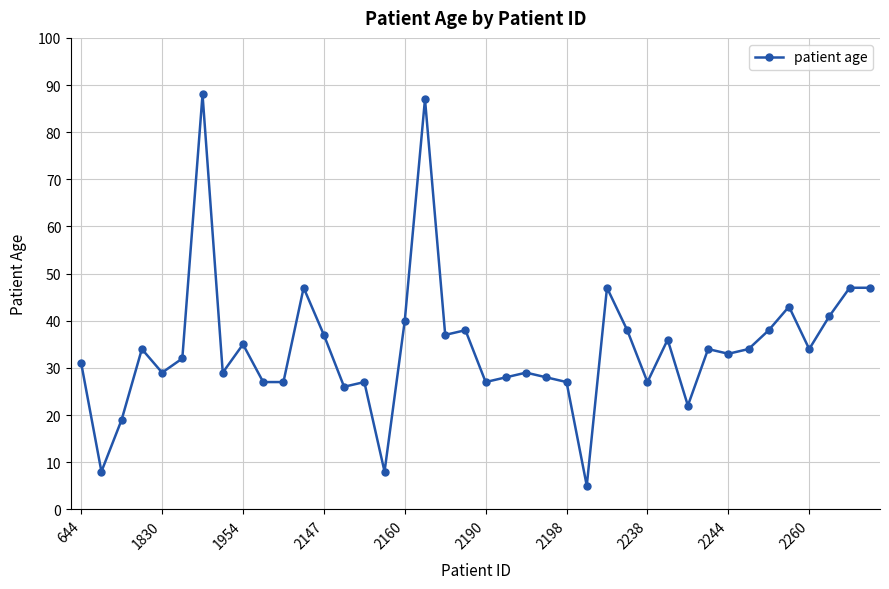

What is the minimum value shown in the chart?

5